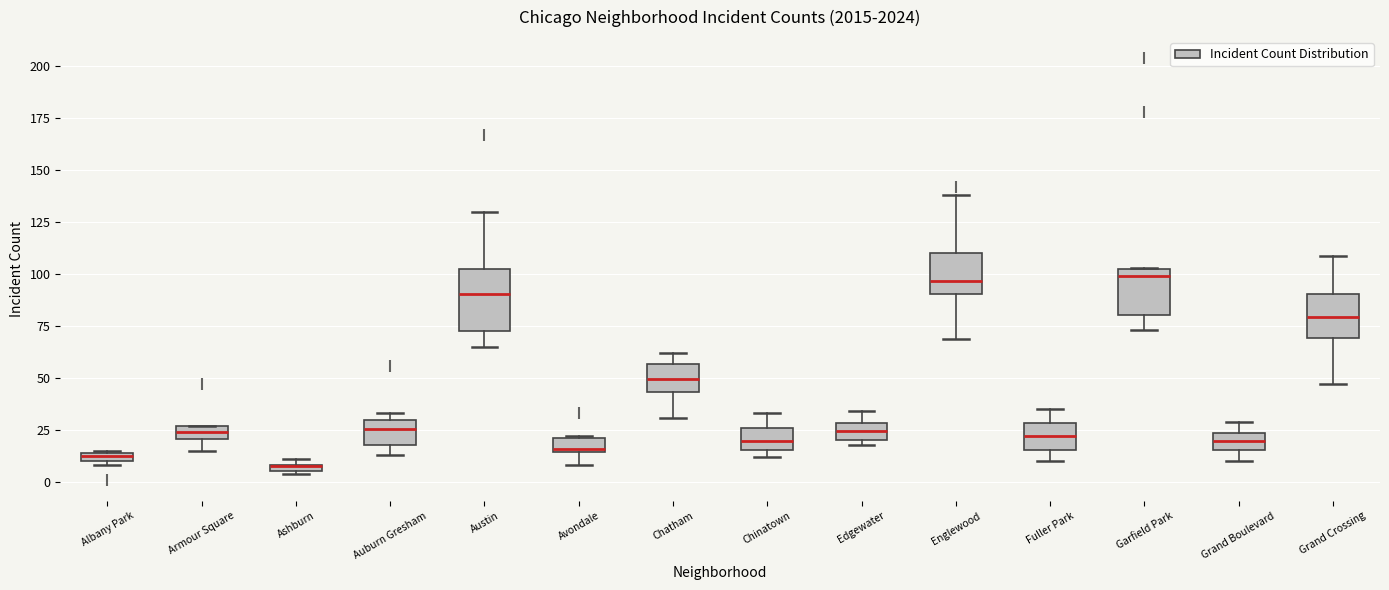

Comparing the boxes themselves (not the whiskers), which one is the tallest?

Austin